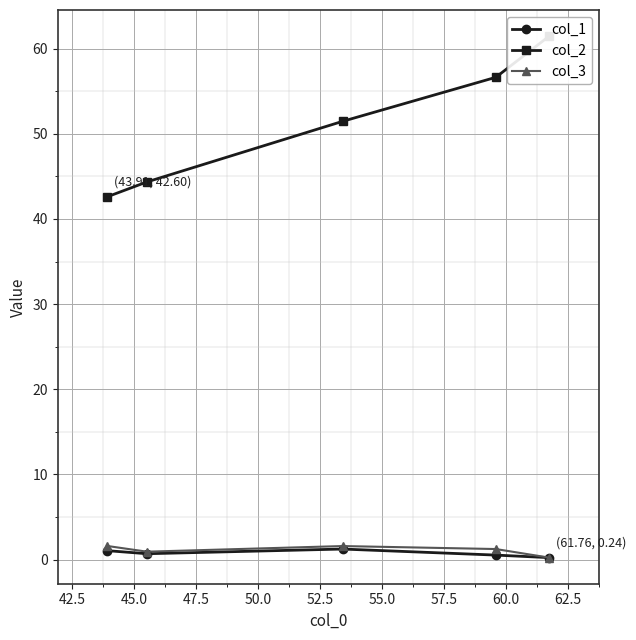

What is the highest value of the col_3 series?

1.6